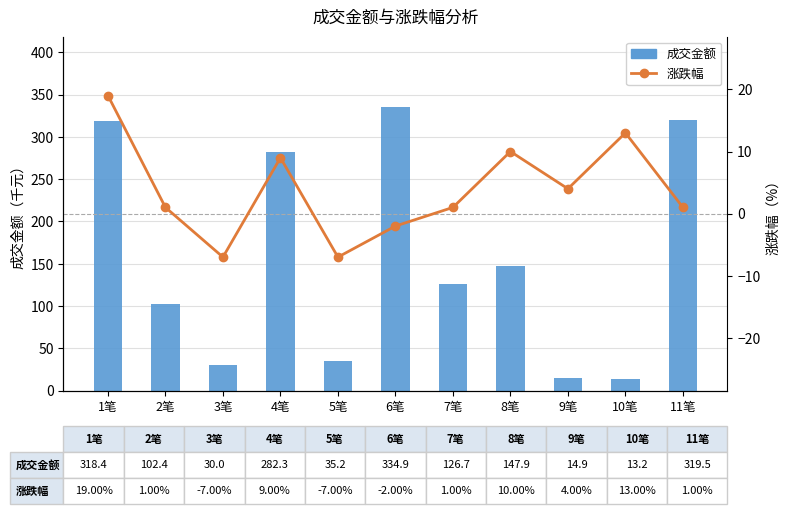

What is the difference between the maximum and minimum values in the 涨跌幅 series?

26.0